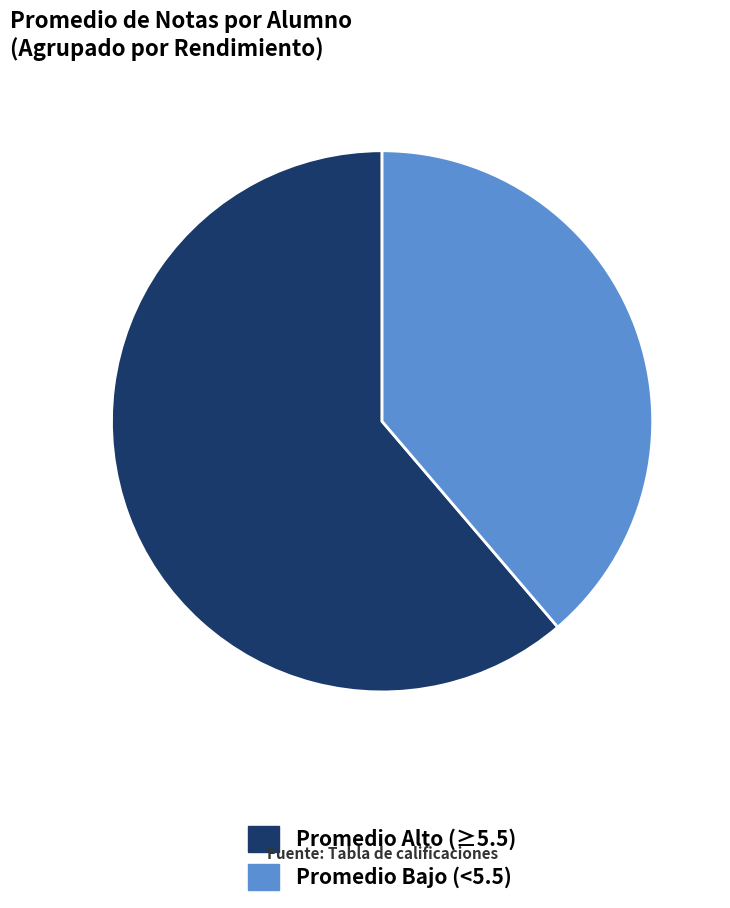

How many segments does this pie chart have?

2